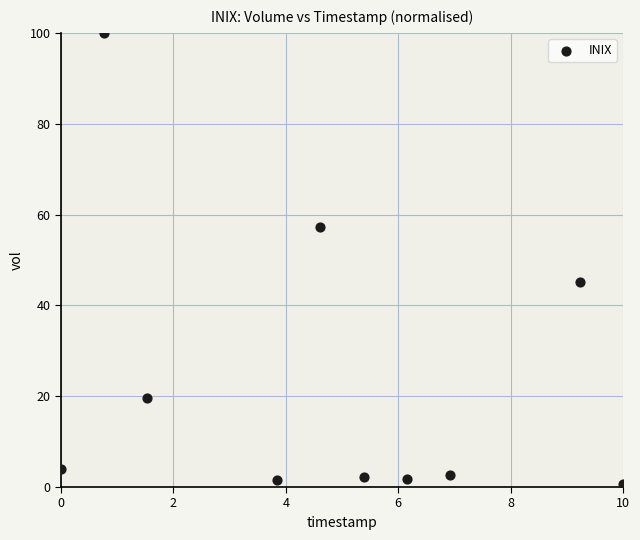

What is the range of X values (max minus min)?

10.0